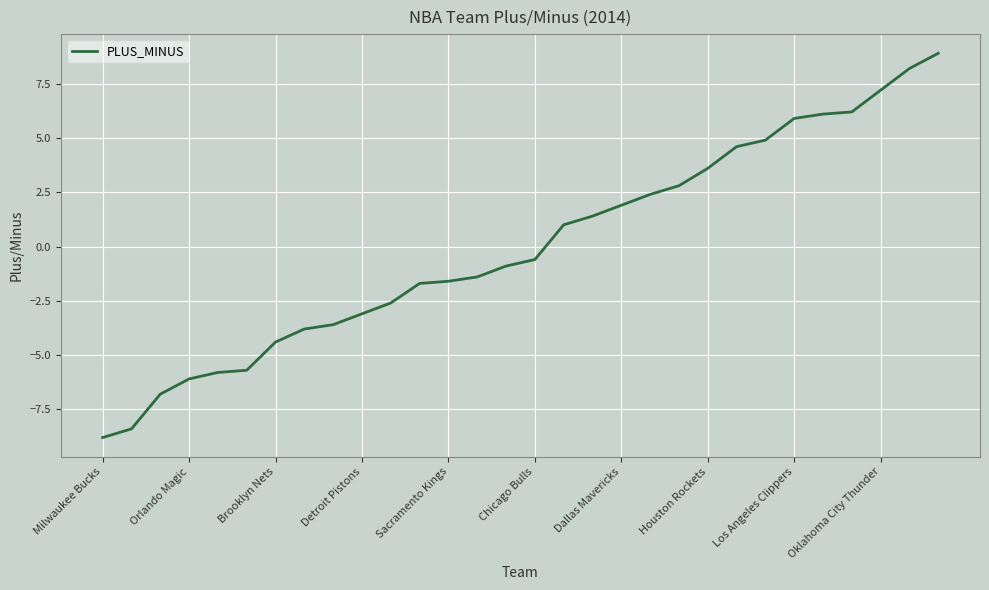

What is the difference between the maximum and minimum values?

17.7